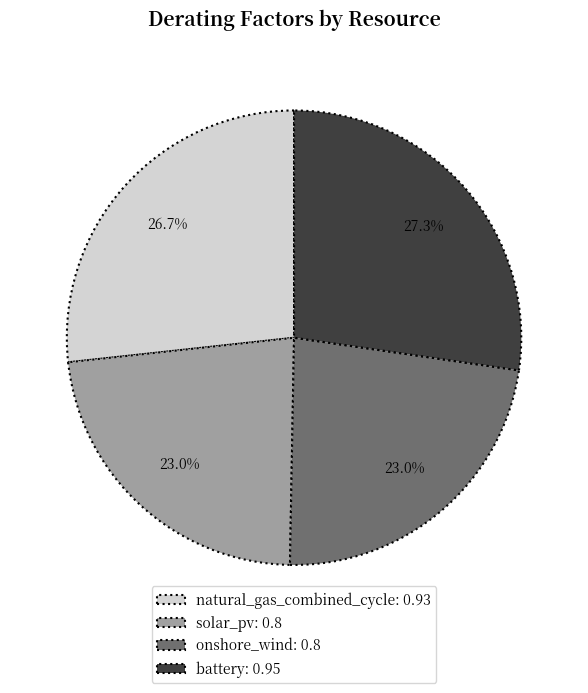

How many slices are in this pie chart?

4